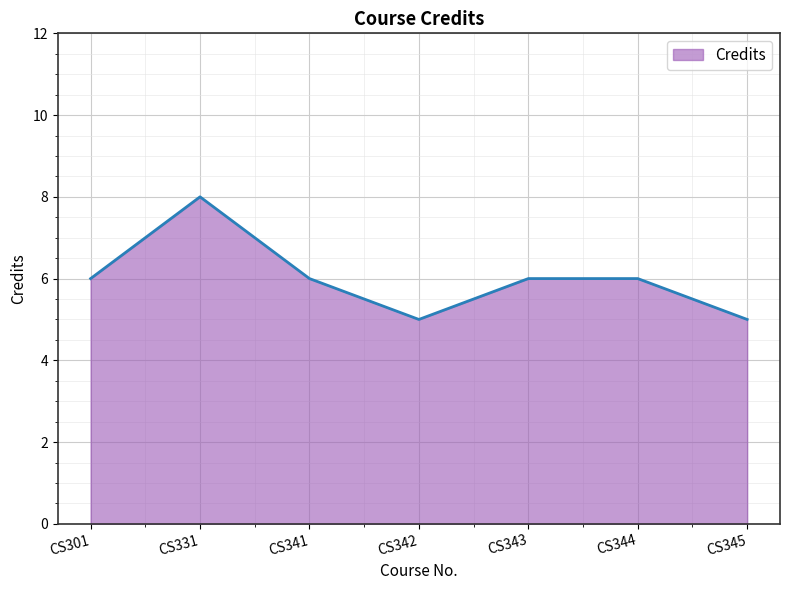

The chart shows a value of 5 at CS345. True or false?

True